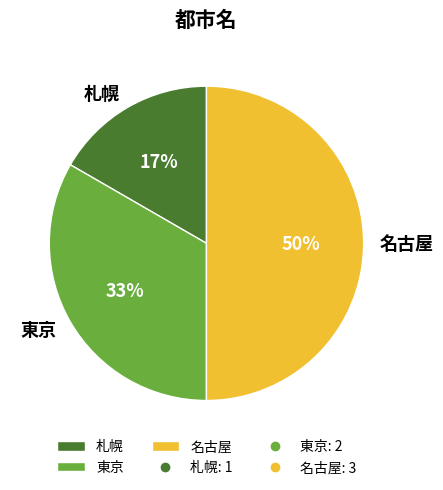

What percentage is the 東京 slice, to the nearest percent?

33%